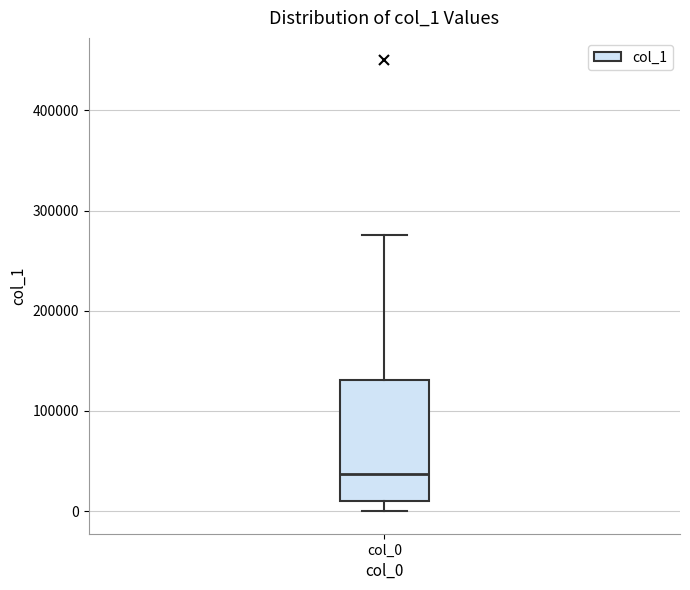

Read this box plot against the y-axis: the position of the median line, the range covered by the box, and the ends of both whiskers. The values are not printed on the chart, so give them approximately, as read against the axis.

median 40000, box 10000 to 130000, whiskers 0 to 280000